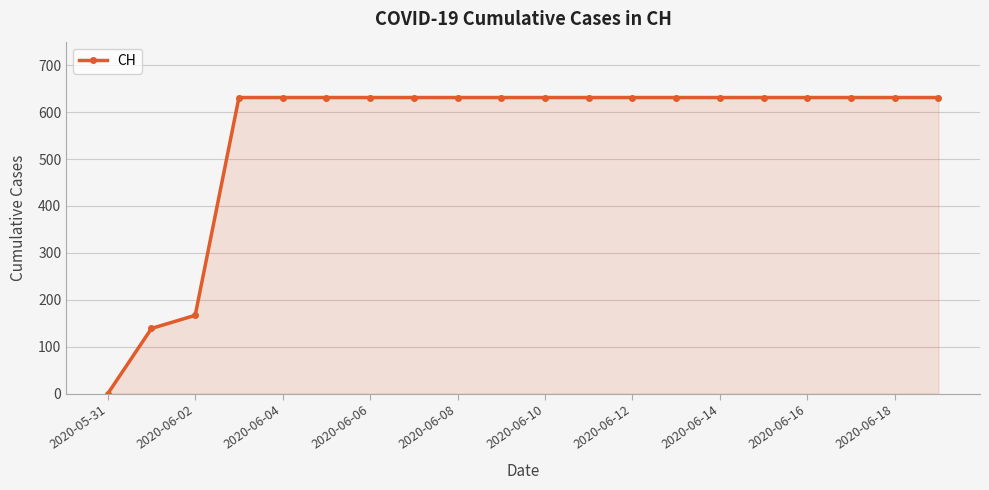

What is the greatest value displayed?

631